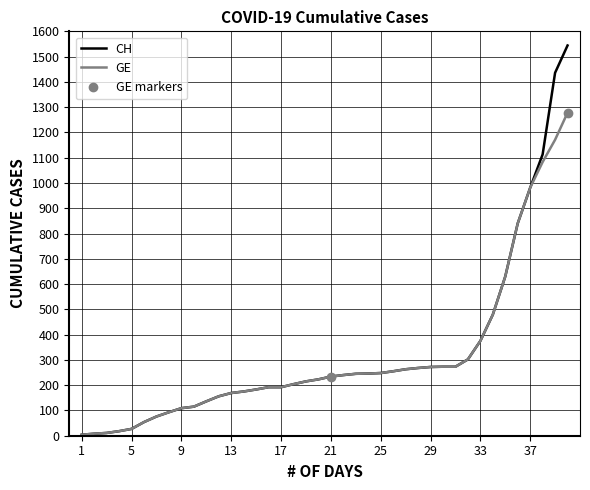

The value of GE at 37 is 981. True or false?

True